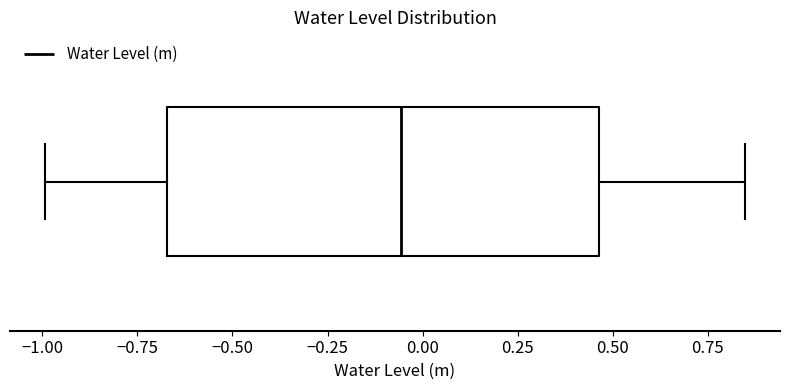

Transcribe this box plot: give where the median line is, the range the box spans, and where the two whiskers end, as read against the x-axis. The values are not printed on the chart, so give them approximately, as read against the axis.

median -0.05, box -0.65 to 0.45, whiskers -1.00 to 0.85